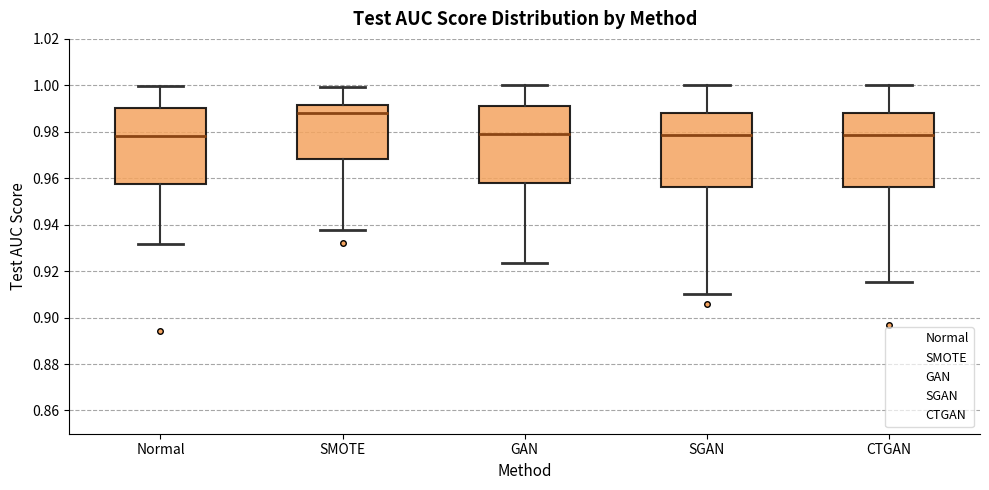

Which box's median line is the highest?

SMOTE